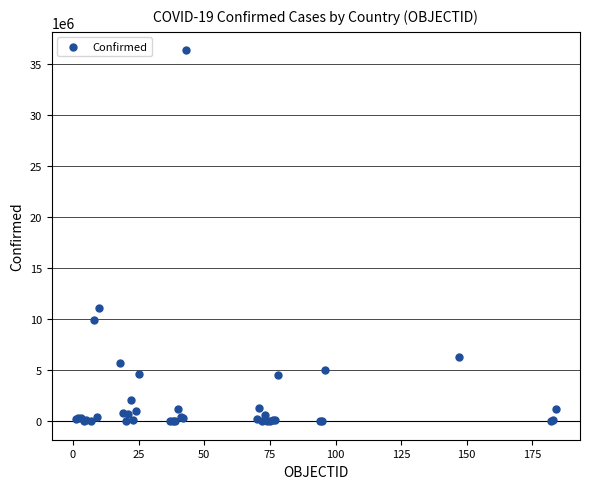

What Y value in the scatter plot is closest to 18185008?

11135105